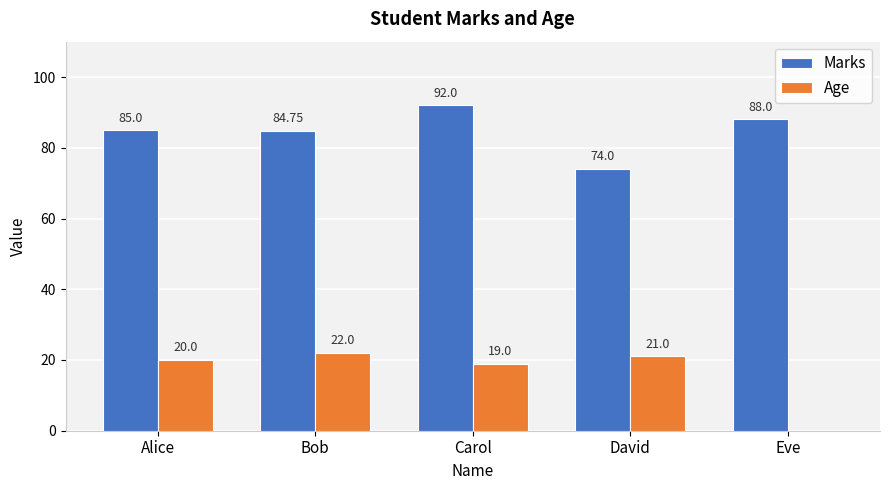

What is the maximum value shown in the chart?

92.0